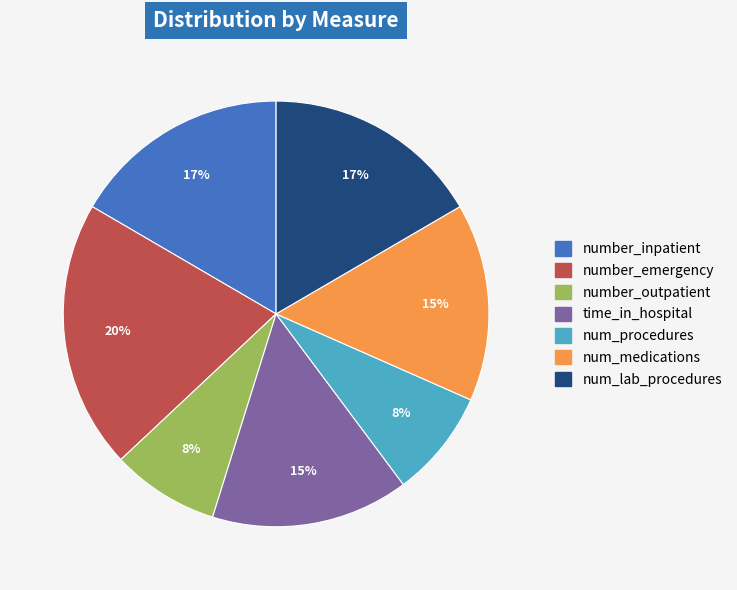

Does number_inpatient account for over 50% of the chart?

No